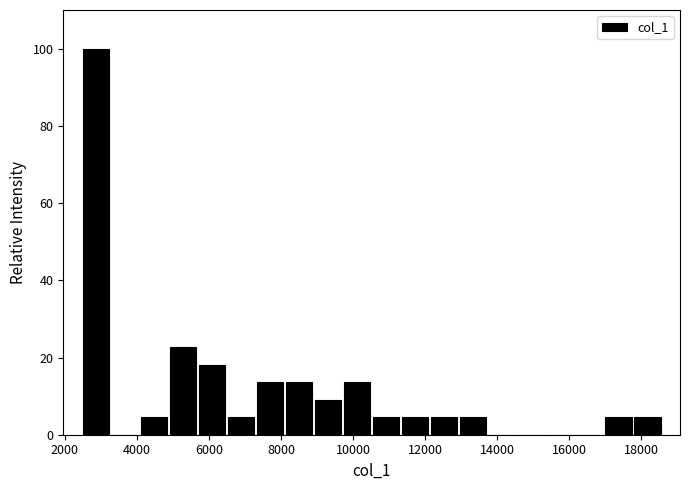

Reading left to right, transcribe this chart: for each bar, give the range it covers on the x-axis and its height. Neither the bar edges nor the heights are printed on the chart, so give them approximately, as read against the axes.

2400 to 3200: 100
3200 to 4000: 0
4000 to 4800: 4
4800 to 5600: 22
5600 to 6400: 18
6400 to 7200: 4
7200 to 8000: 14
8000 to 9000: 14
9000 to 9800: 10
9800 to 10600: 14
10600 to 11400: 4
11400 to 12200: 4
12200 to 13000: 4
13000 to 13800: 4
13800 to 14600: 0
14600 to 15400: 0
15400 to 16200: 0
16200 to 17000: 0
17000 to 17800: 4
17800 to 18600: 4